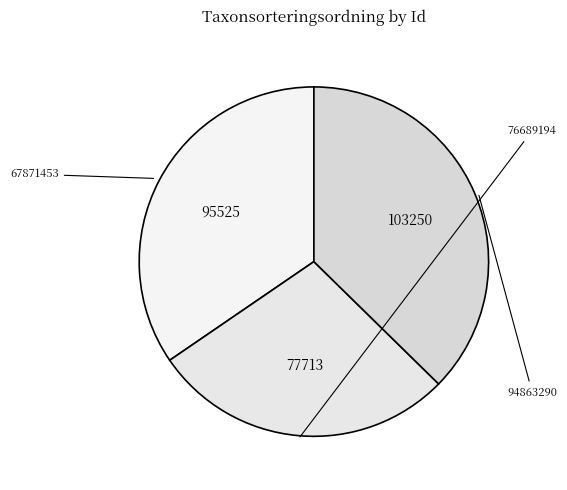

Which category has the smallest portion of the pie?

76689194